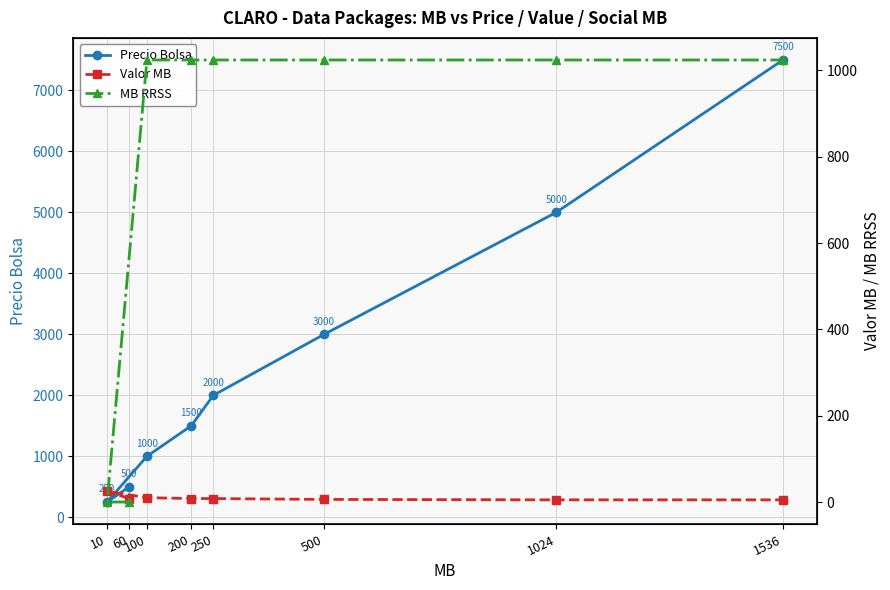

What is the difference between the highest and lowest values at 200?

1492